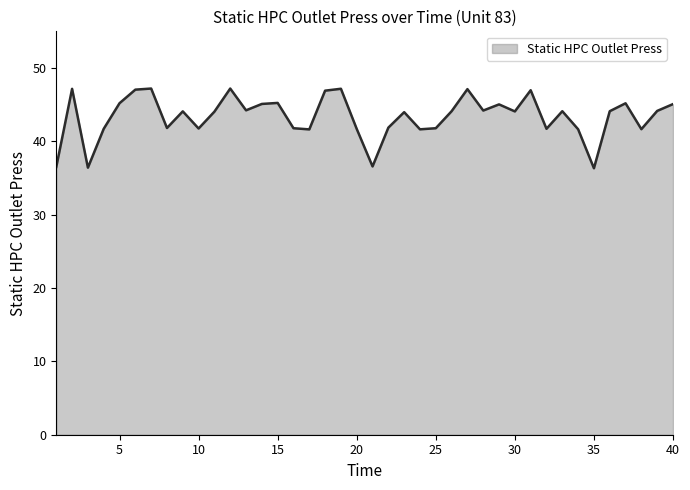

What is the difference between the maximum and minimum values?

10.9